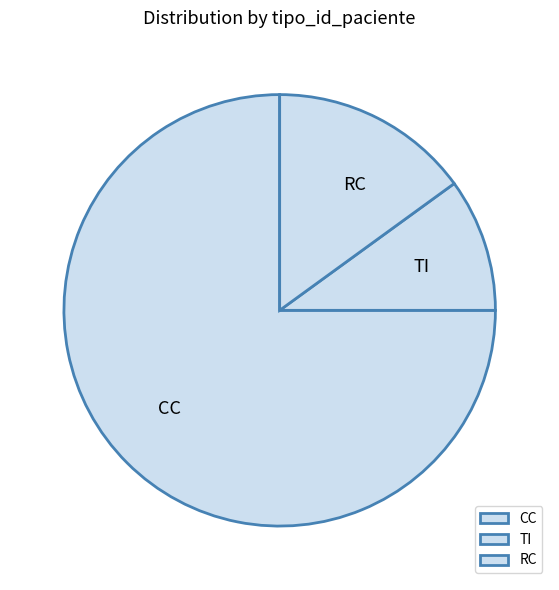

Is CC the majority of the pie?

Yes